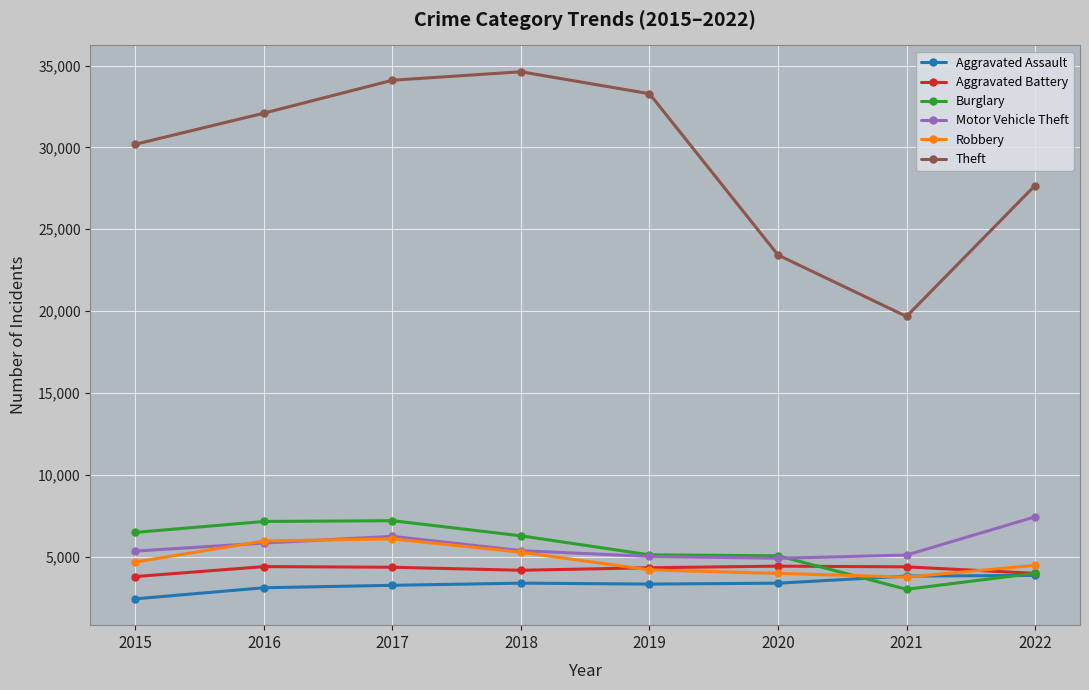

True or false: Aggravated Assault and Burglary cross at least once.

True